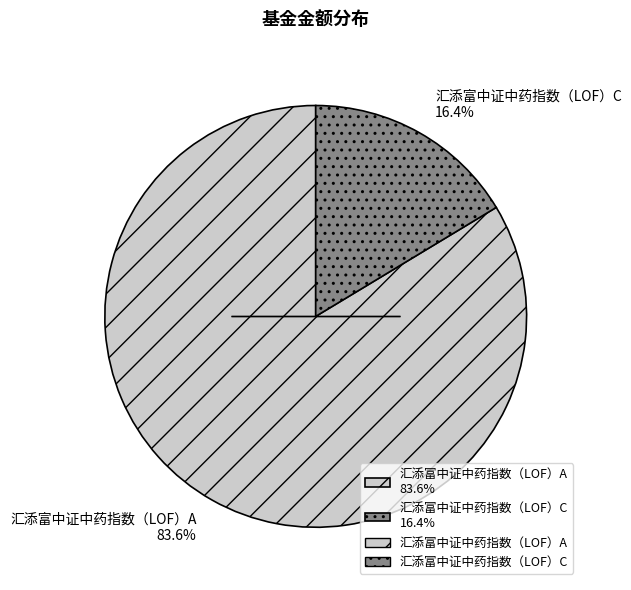

True or false: 汇添富中证中药指数（LOF）A accounts for 98% of the total.

False